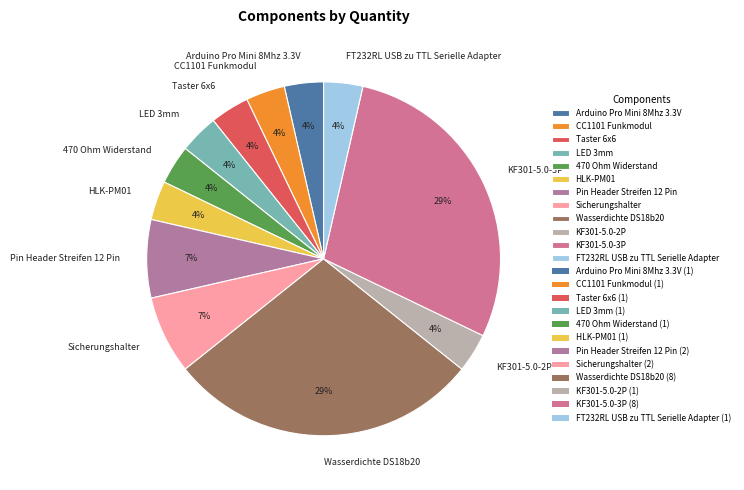

How many segments does this pie chart have?

12